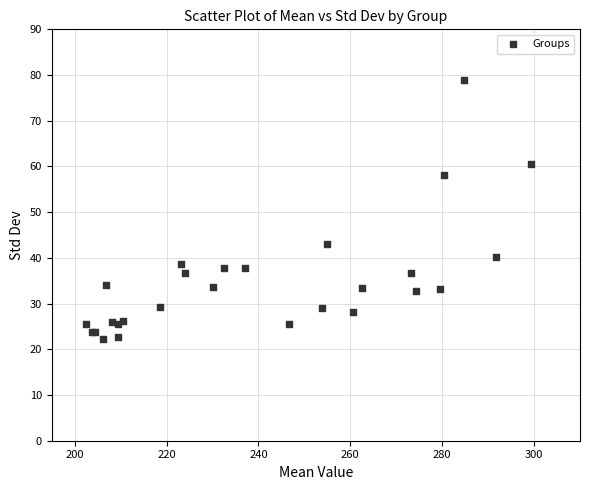

What Y value in the scatter plot is closest to 50?

43.1